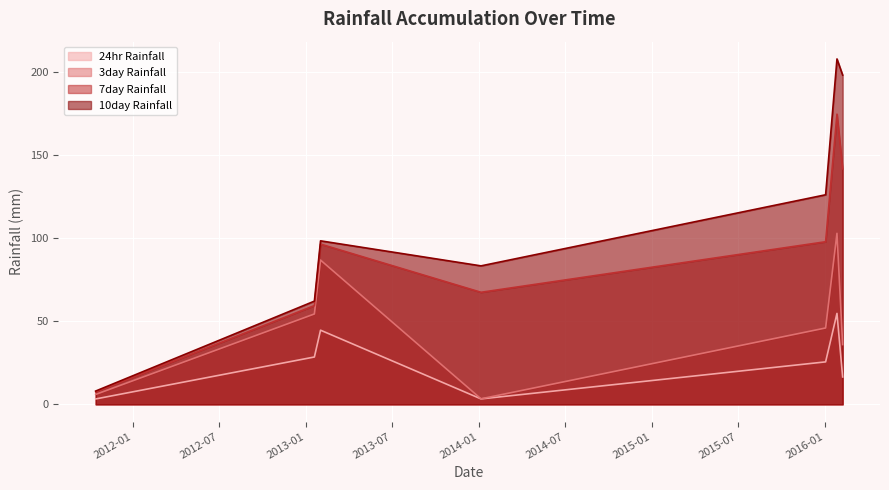

What is the difference between the highest and lowest values at 2016-01-27?

152.9